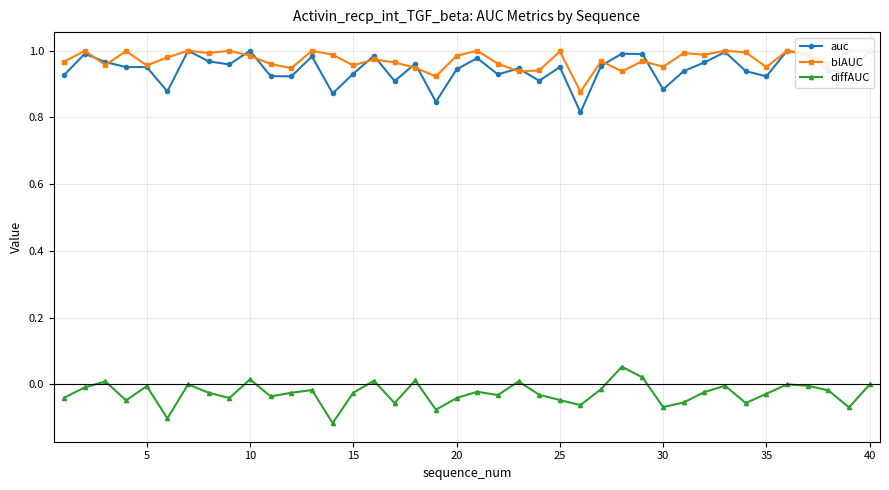

How many values in diffAUC are below zero?

30